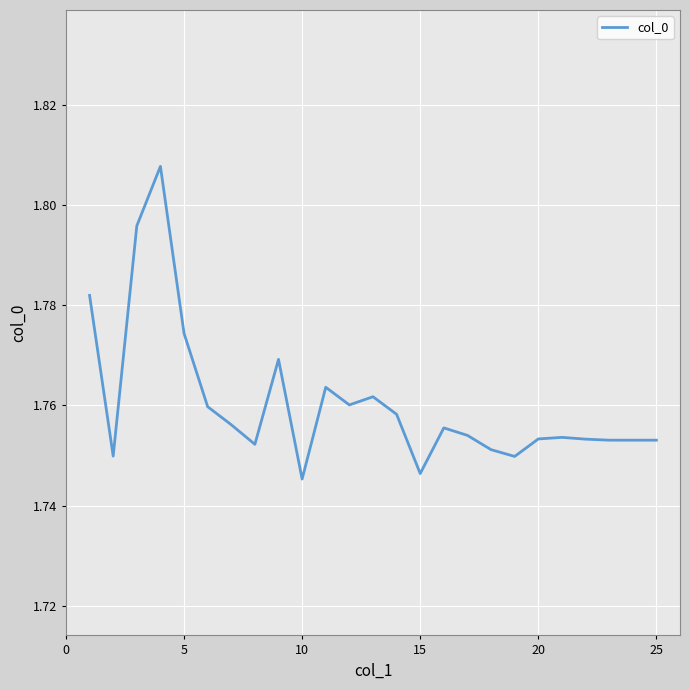

The value at 20 is 2.9. True or false?

False